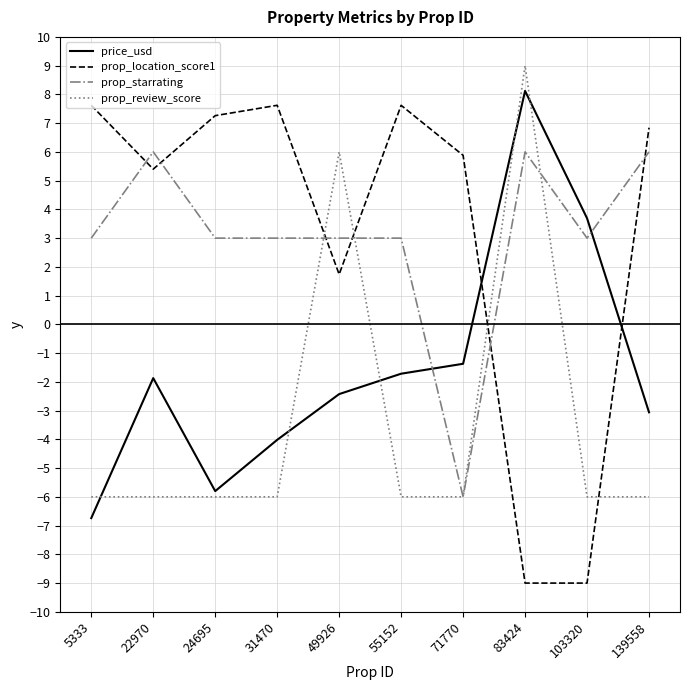

What is the total value across all series at 5333?

-2.1